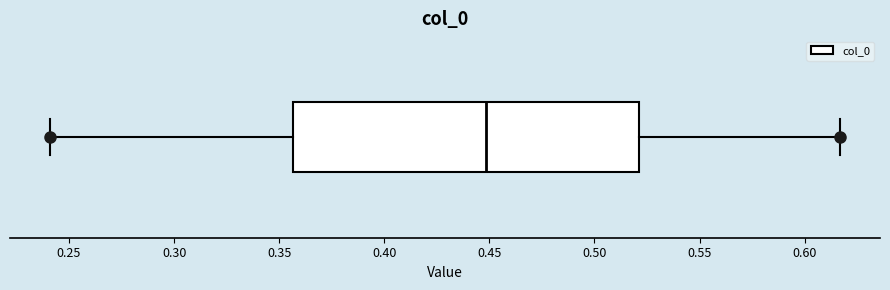

Transcribe this box plot: give where the median line is, the range the box spans, and where the two whiskers end, as read against the x-axis. The values are not printed on the chart, so give them approximately, as read against the axis.

median 0.450, box 0.355 to 0.520, whiskers 0.240 to 0.615